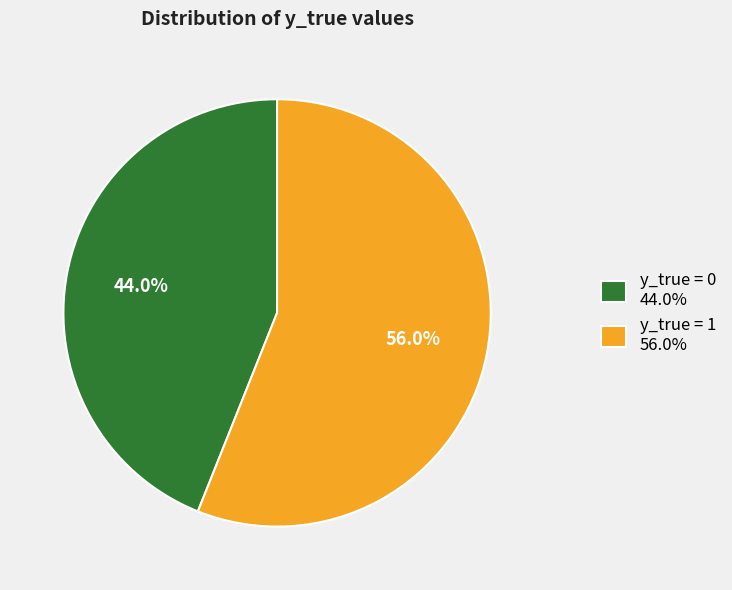

What portion of the pie excludes y_true = 0 44.0%?

56.0%